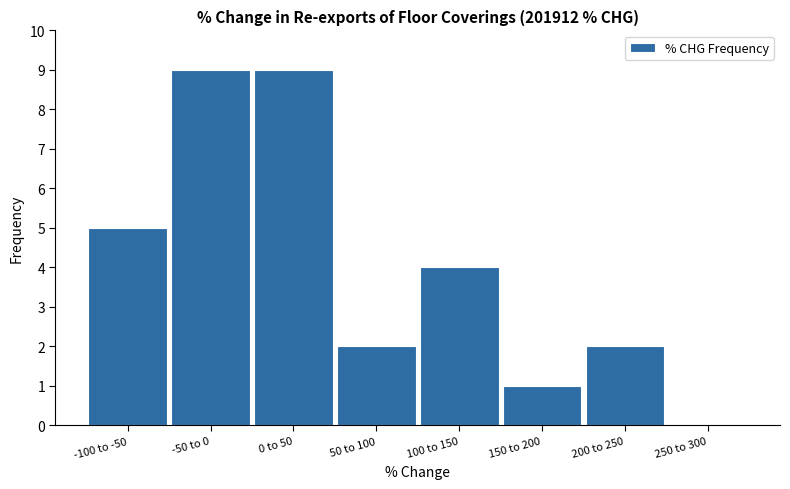

Reading left to right, list all the values displayed in this chart.

-100 to -50=5	-50 to 0=9	0 to 50=9	50 to 100=2	100 to 150=4	150 to 200=1	200 to 250=2	250 to 300=0